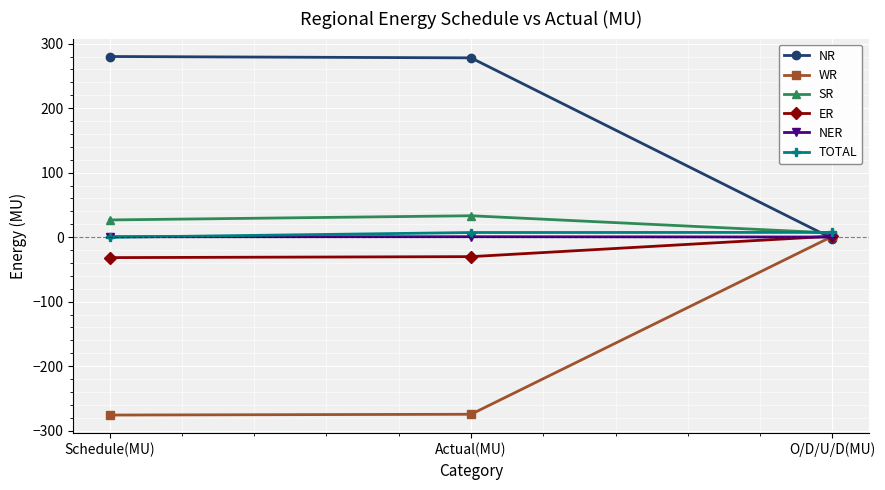

At which label does SR reach its minimum?

O/D/U/D(MU)